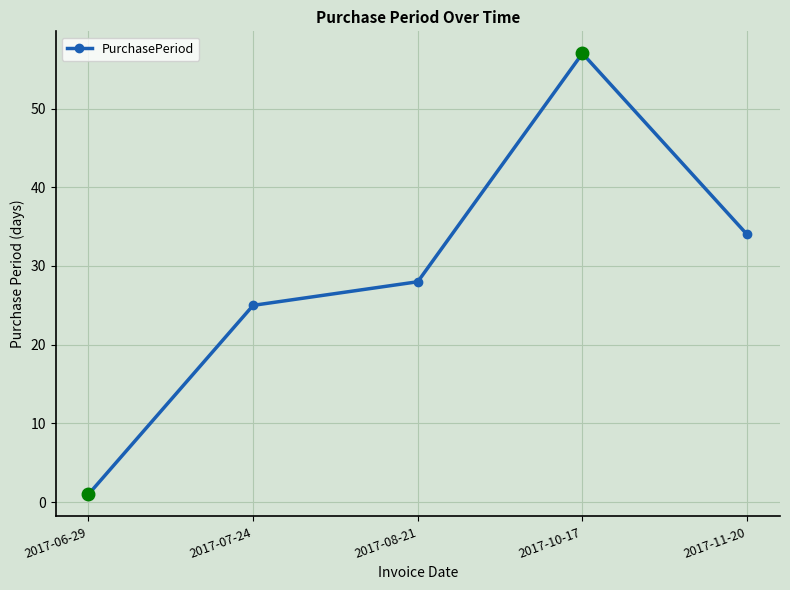

What is the difference between the values at 2017-10-17 and 2017-08-21?

29